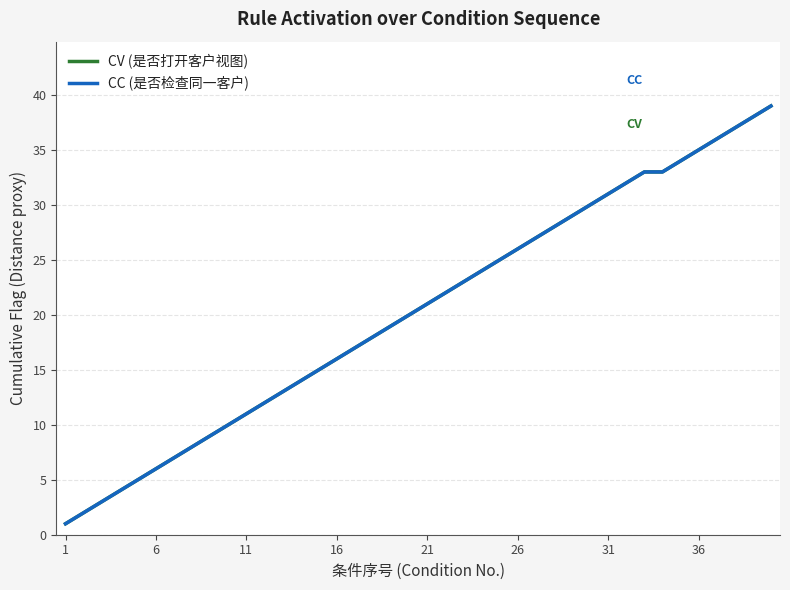

True or false: CV (是否打开客户视图) and CC (是否检查同一客户) cross at least once.

False